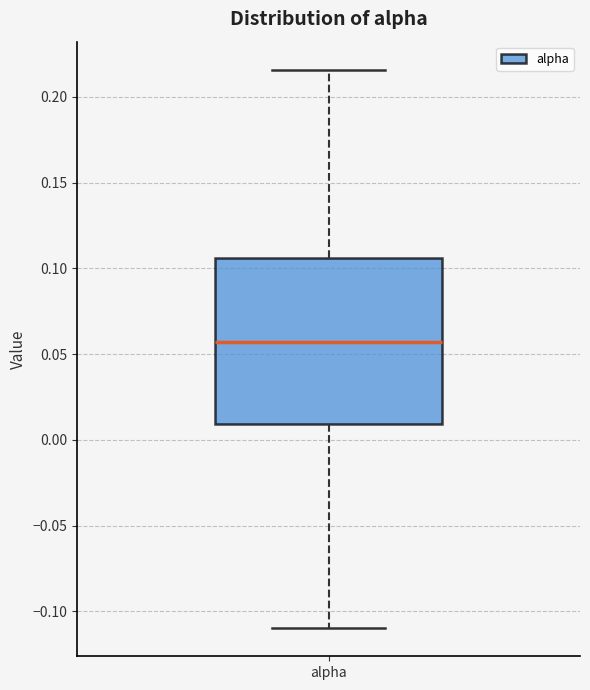

Read this box plot against the y-axis: the position of the median line, the range covered by the box, and the ends of both whiskers. The values are not printed on the chart, so give them approximately, as read against the axis.

median 0.055, box 0.010 to 0.105, whiskers -0.110 to 0.215